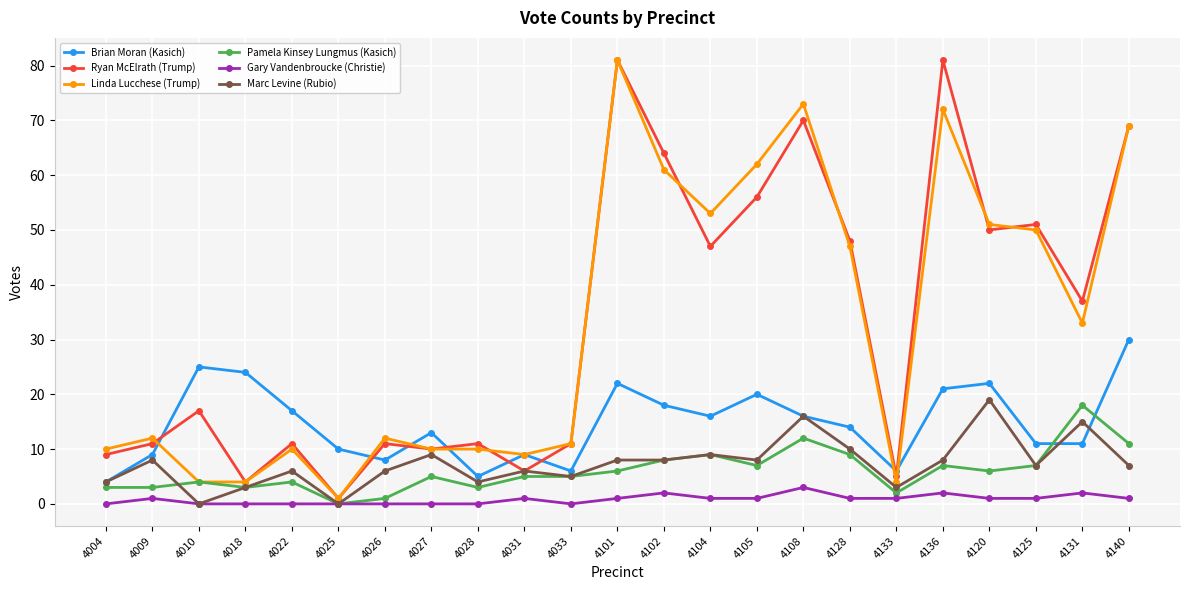

How many intersections are there between Brian Moran (Kasich) and Ryan McElrath (Trump)?

8